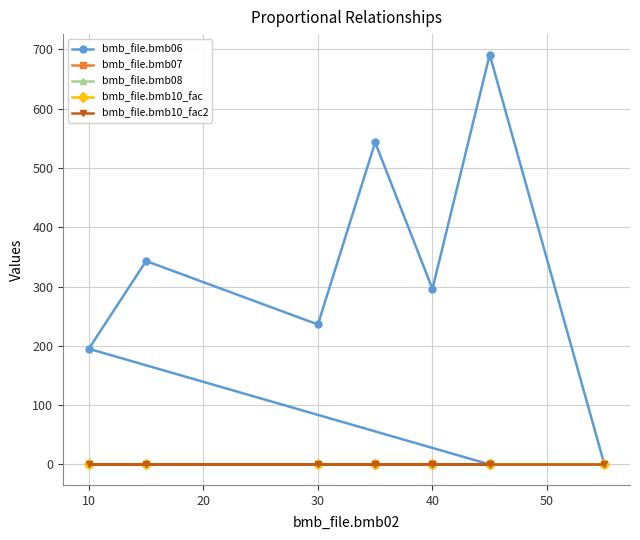

Which has a higher value, 30 or 40?

40